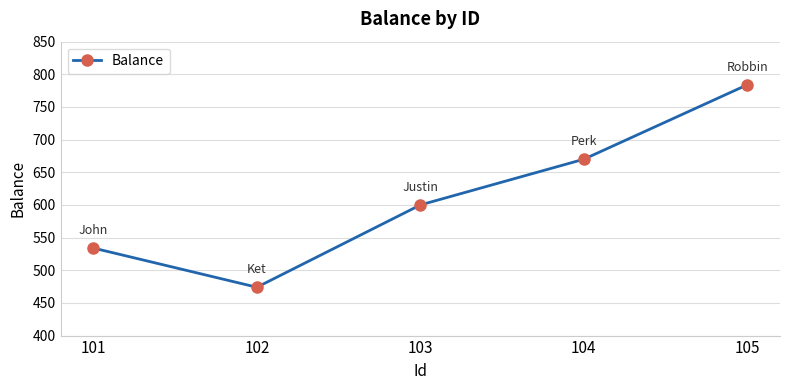

How many data points are less than 600?

2